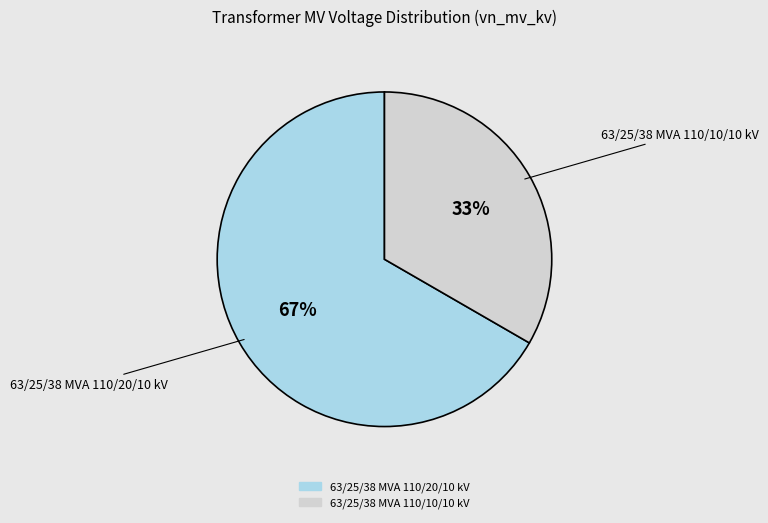

To the nearest percent, what is the combined percentage of 63/25/38 MVA 110/10/10 kV and 63/25/38 MVA 110/20/10 kV?

100%